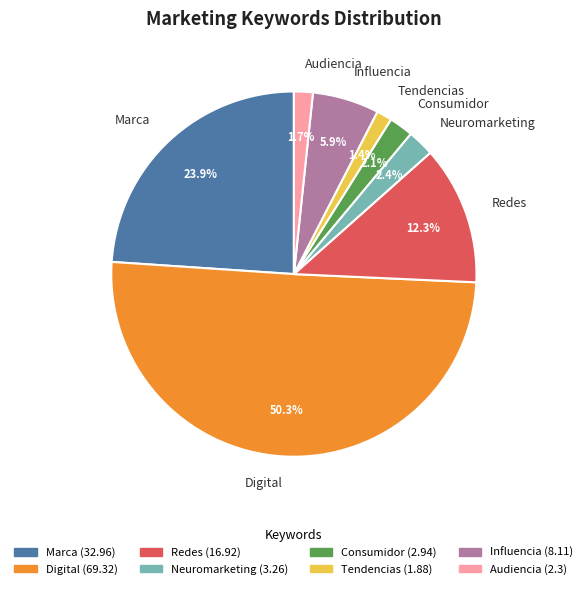

Between Digital and Neuromarketing, which is larger?

Digital